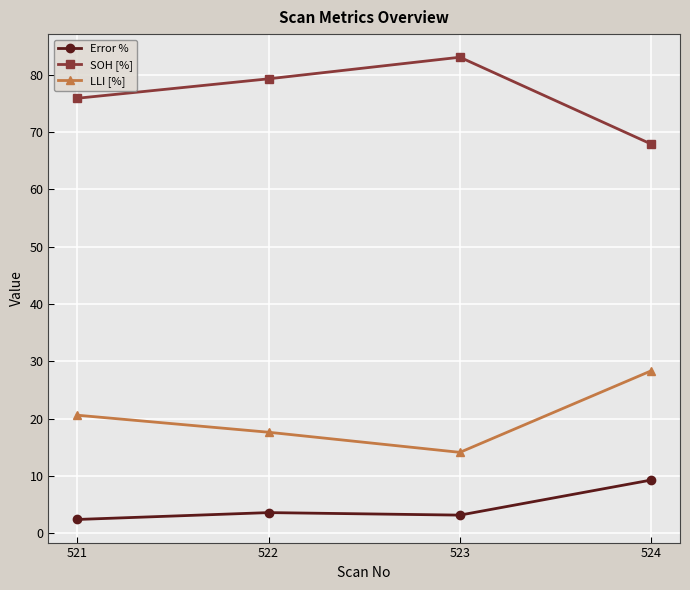

What is the approximate value of Error % at 523?

3.1